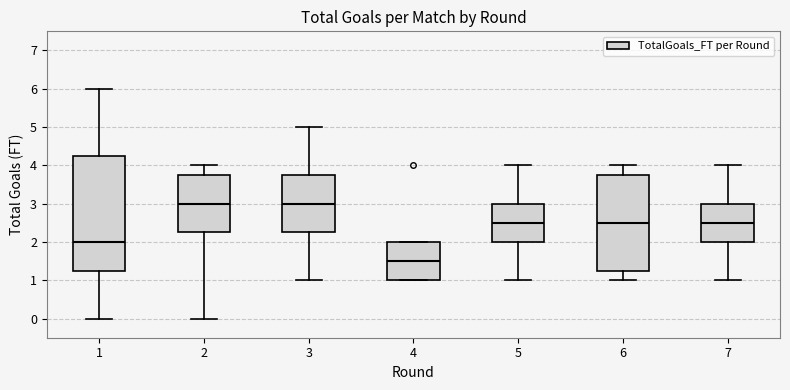

Where does the median line of the box at x = 4 sit on the y-axis? The values are not printed on the chart, so give them approximately, as read against the axis.

1.5